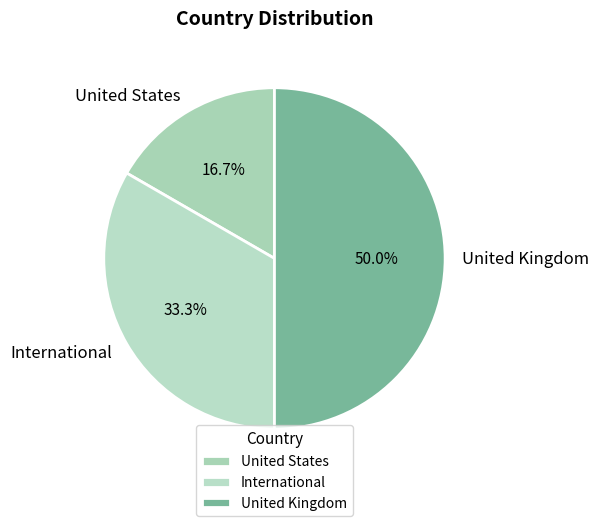

True or false: United Kingdom accounts for 41% of the total.

False